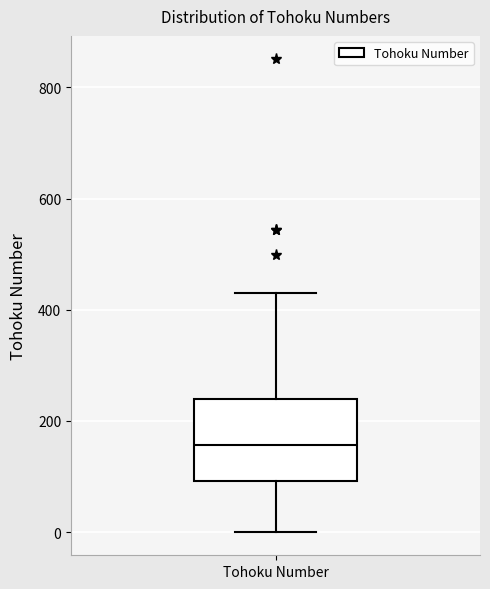

Where does the median line of the box for Tohoku Number sit on the y-axis? The values are not printed on the chart, so give them approximately, as read against the axis.

160